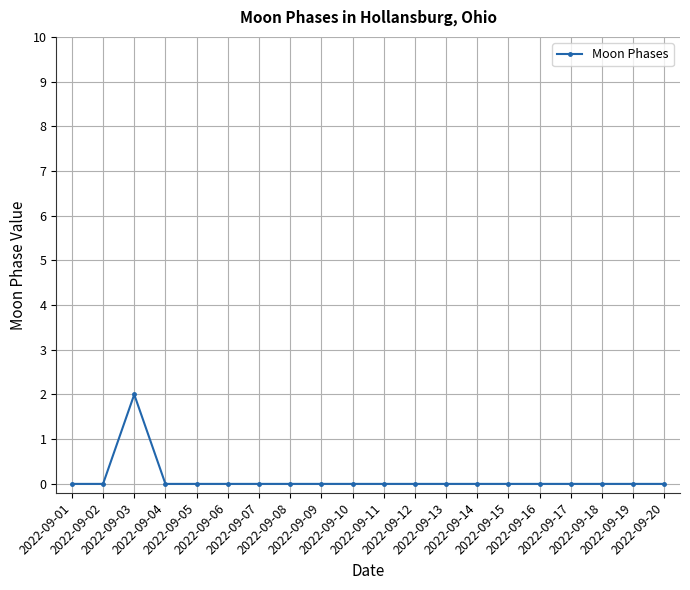

True or false: there are more than 0 points higher than both neighbors.

True